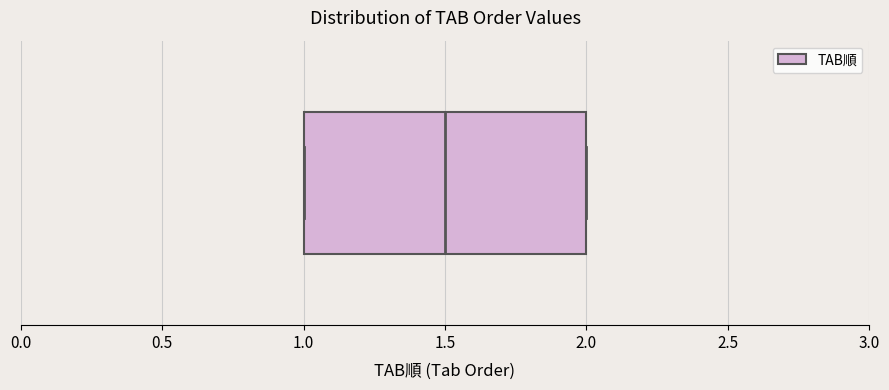

Read this box plot against the x-axis: the position of the median line, the range covered by the box, and the ends of both whiskers. The values are not printed on the chart, so give them approximately, as read against the axis.

median 1.5, box 1.0 to 2.0, whiskers 1.0 to 2.0